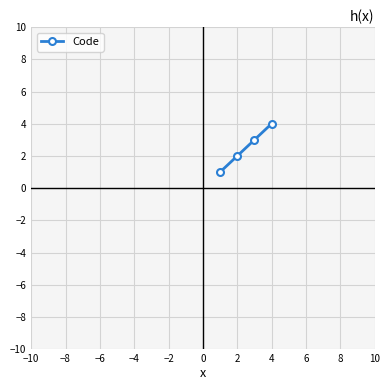

What is the greatest value displayed?

4